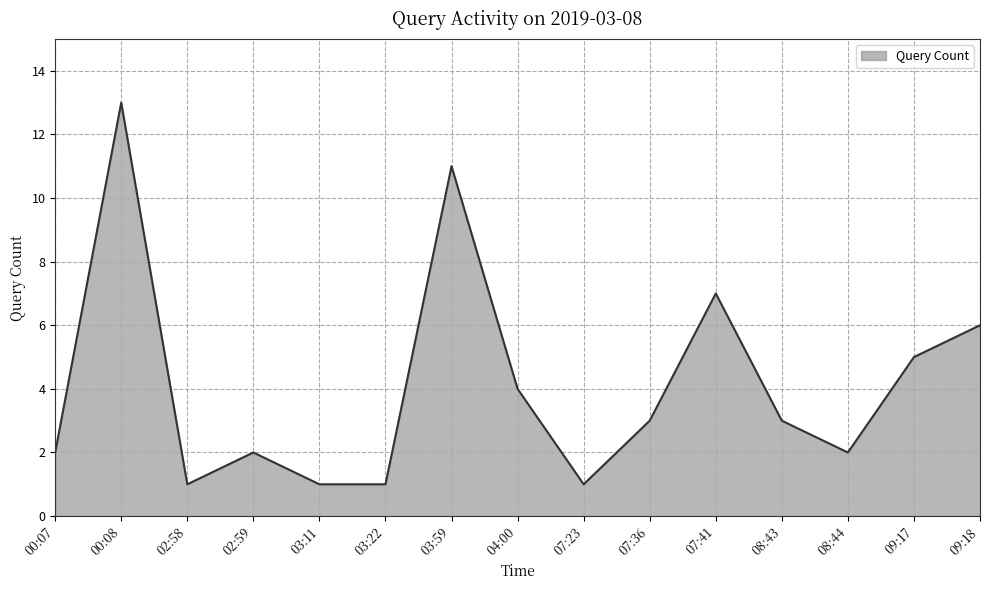

Reading left to right, what are all the values shown in this chart?

2	13	1	2	1	1	11	4	1	3	7	3	2	5	6